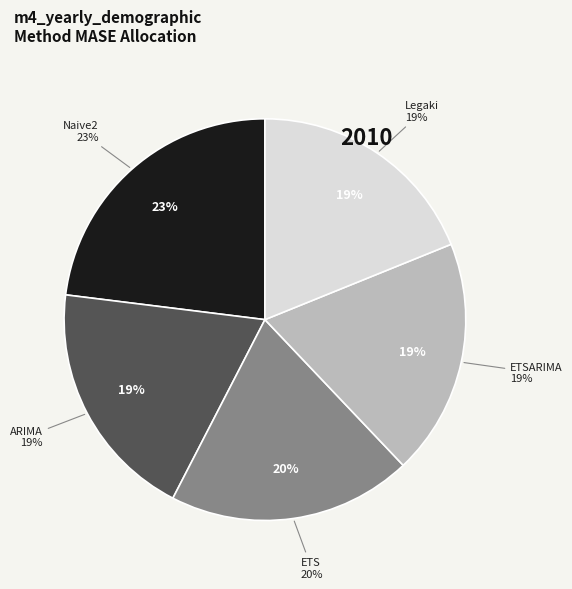

To the nearest percent, what is the combined percentage of Naive2 and Legaki?

42%